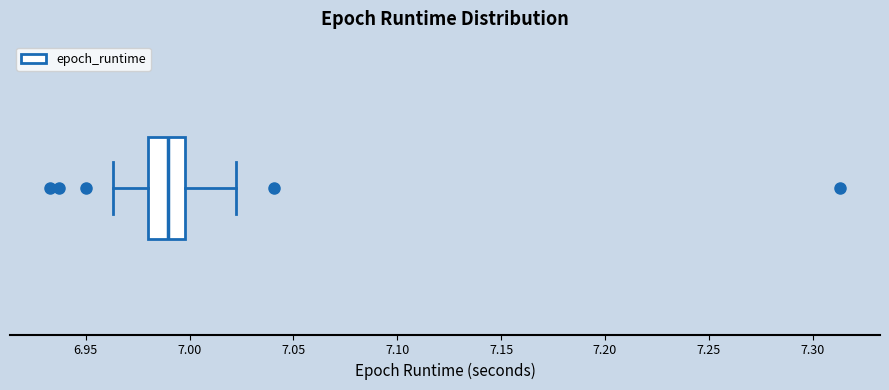

Transcribe this box plot: give where the median line is, the range the box spans, and where the two whiskers end, as read against the x-axis. The values are not printed on the chart, so give them approximately, as read against the axis.

median 6.990, box 6.980 to 7.000, whiskers 6.965 to 7.025